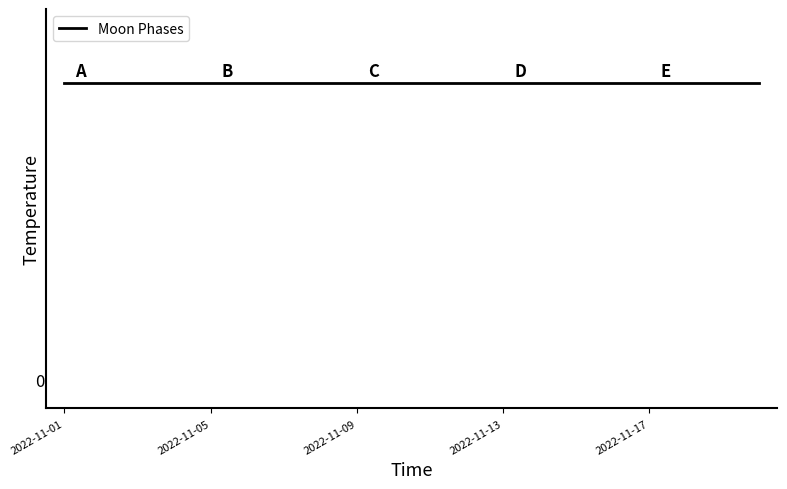

How many values are above zero?

1